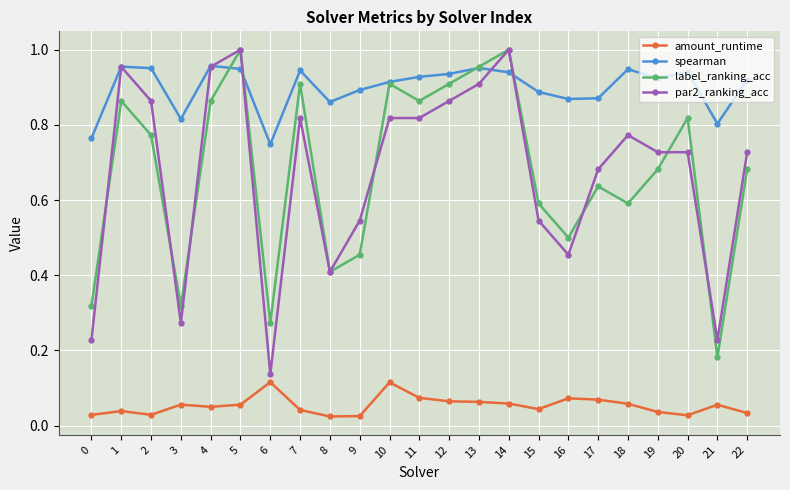

True or false: amount_runtime and spearman cross at least once.

False